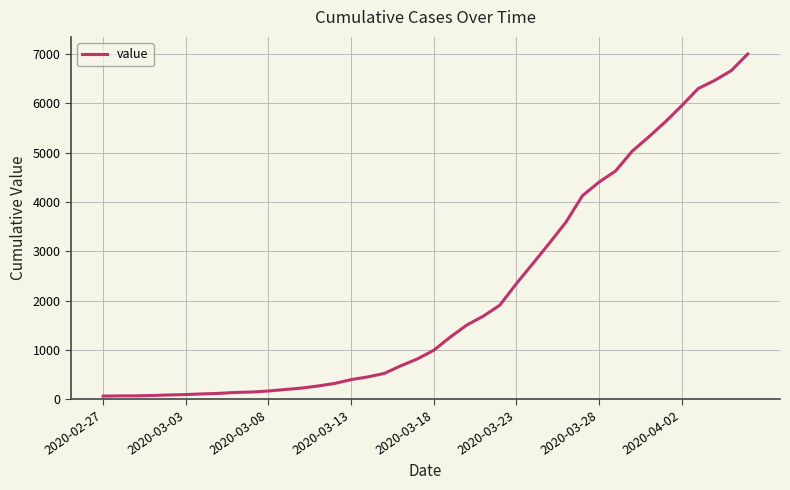

What is the difference between the maximum and minimum values?

6940